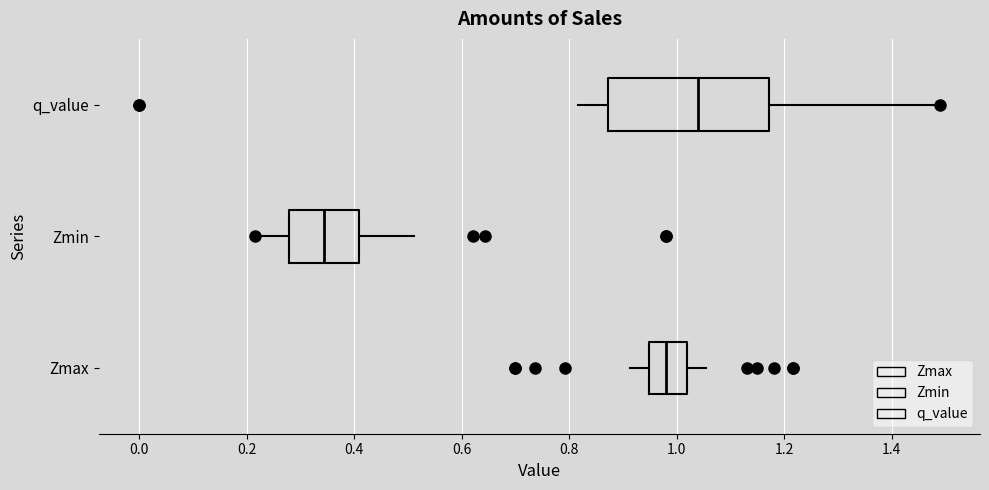

Where does the right whisker of the box for q_value end on the x-axis? The values are not printed on the chart, so give them approximately, as read against the axis.

1.48